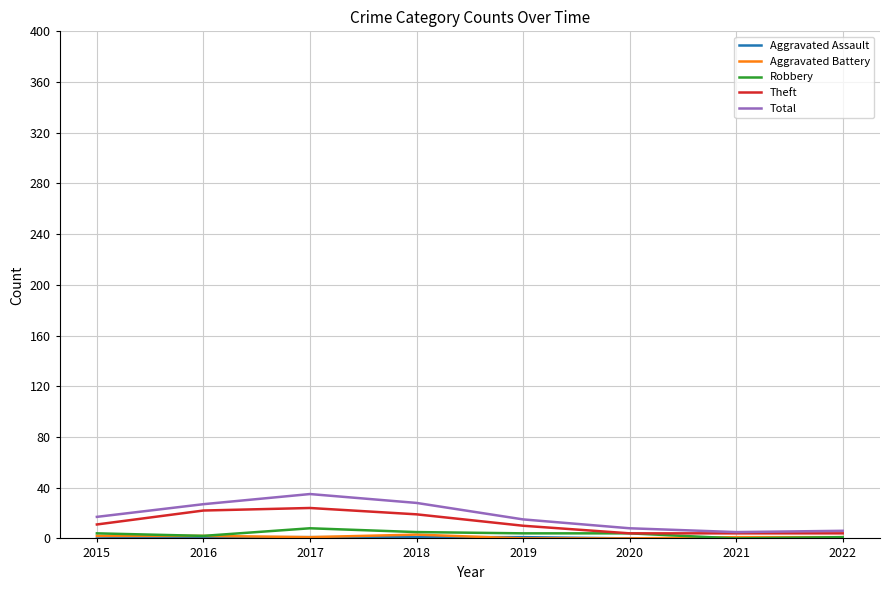

Which series has the largest total across all categories?

Total